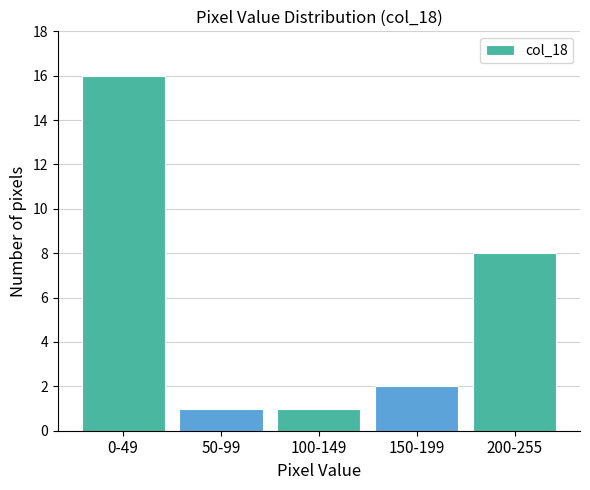

Reading left to right, extract all data points from this chart.

0-49=16	50-99=1	100-149=1	150-199=2	200-255=8